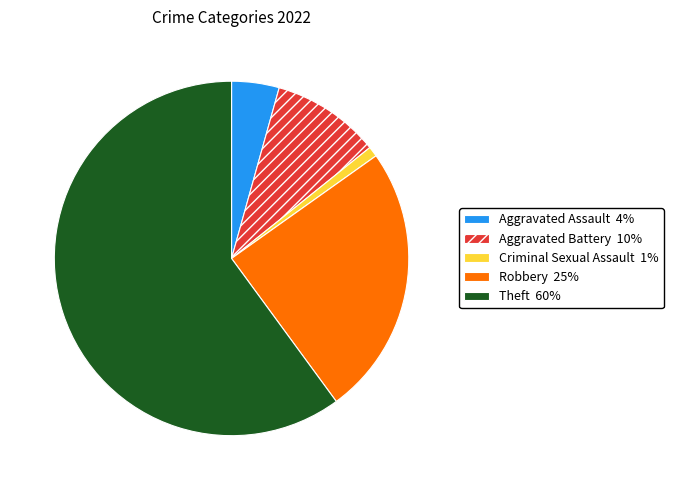

Which slice is the smallest?

Criminal Sexual Assault 1%